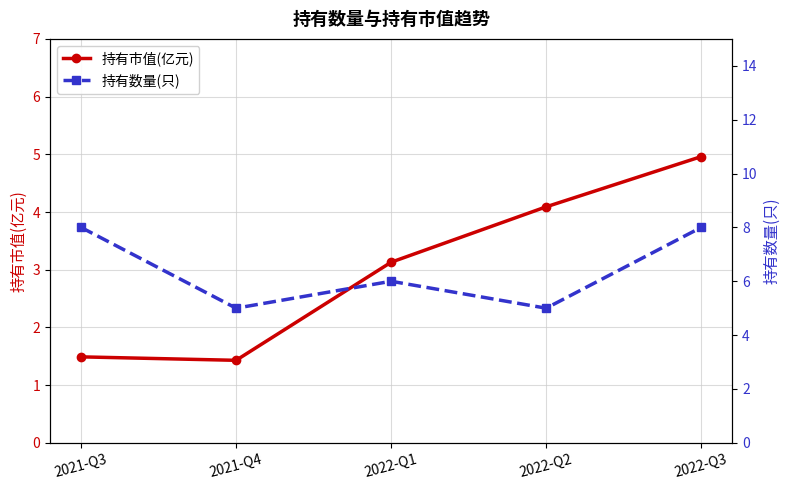

At which category is the sum across all series the highest?

2022-Q3